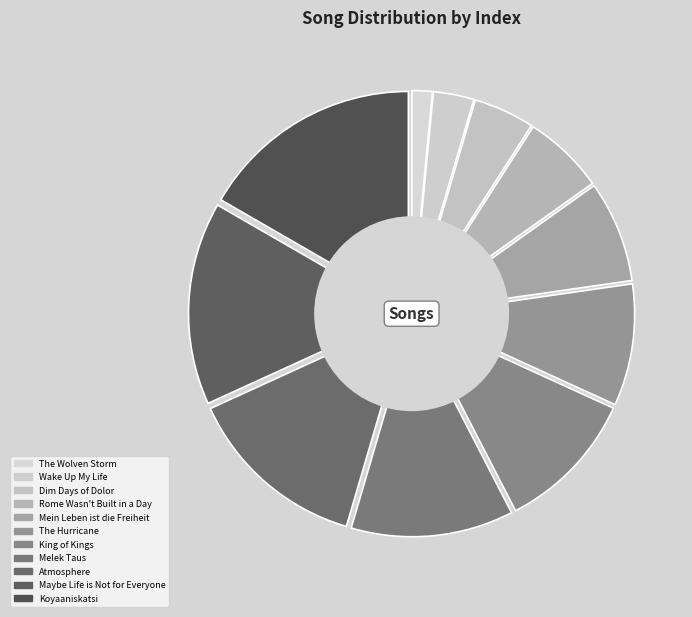

Count the number of slices in the pie.

11